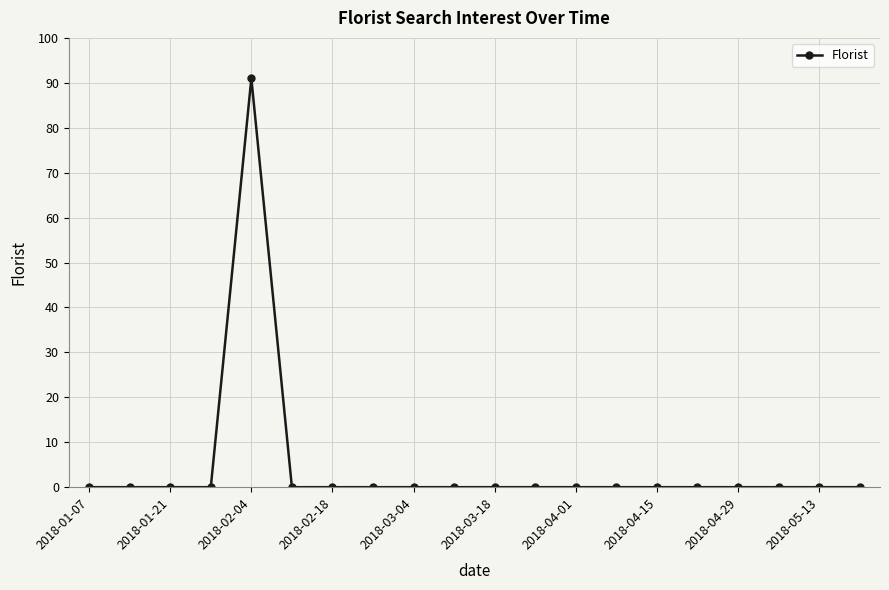

Count the number of categories in the chart.

20